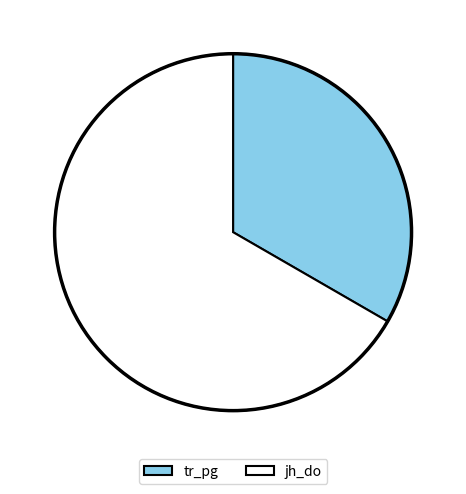

Count the number of slices in the pie.

2